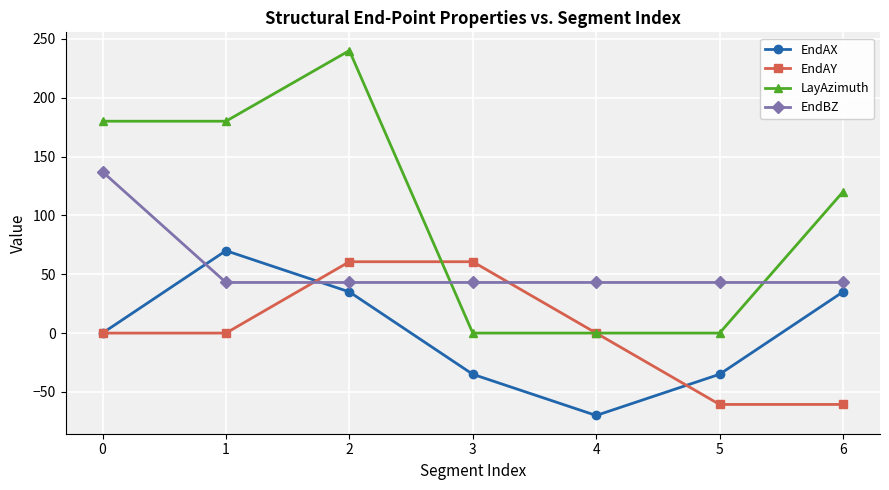

What is the value of the EndBZ point at the 1st from the left?

137.0